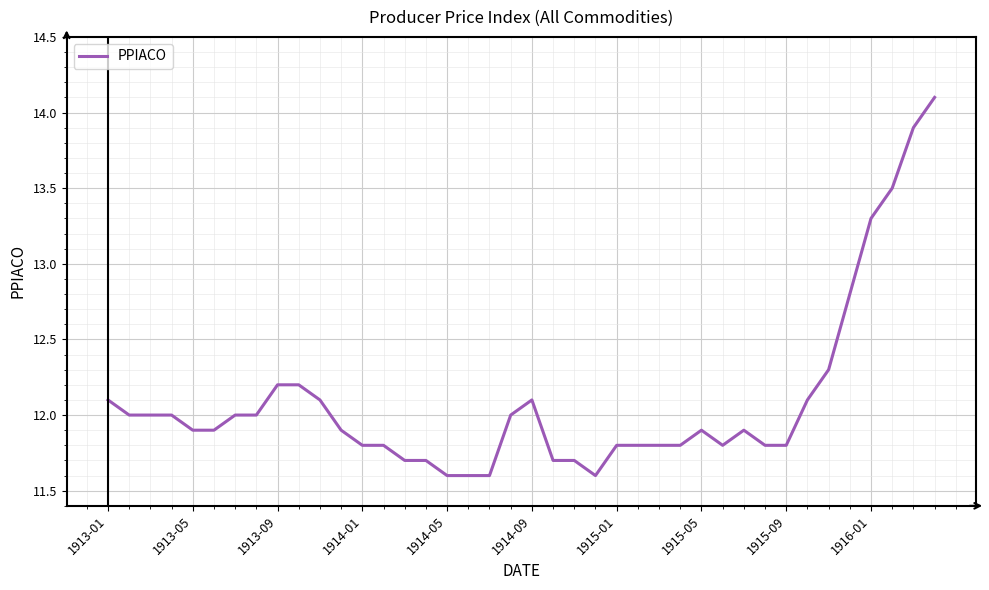

What is the greatest value displayed?

14.1